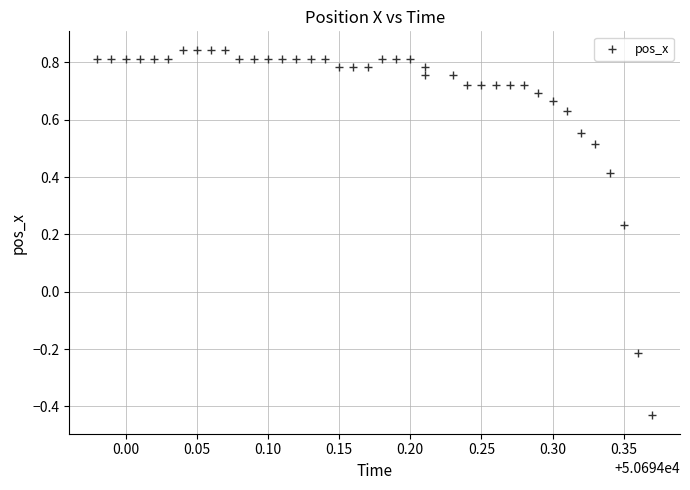

What is the range of X values (max minus min)?

0.4